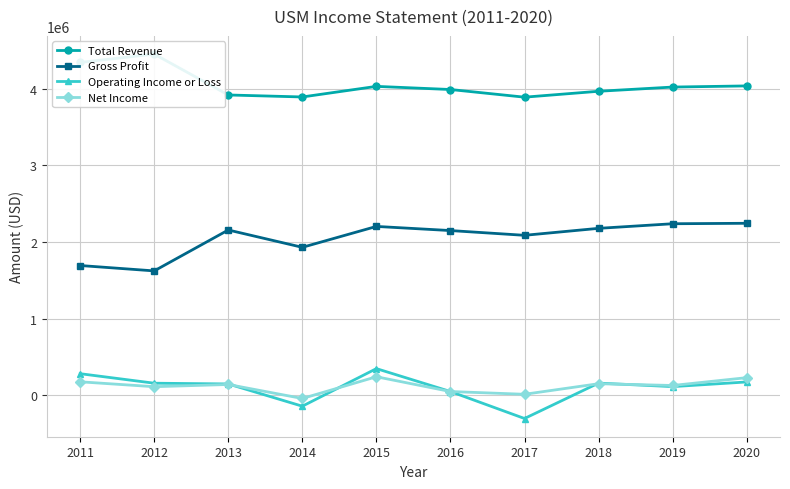

Is this an area chart (filled region under the line)?

No